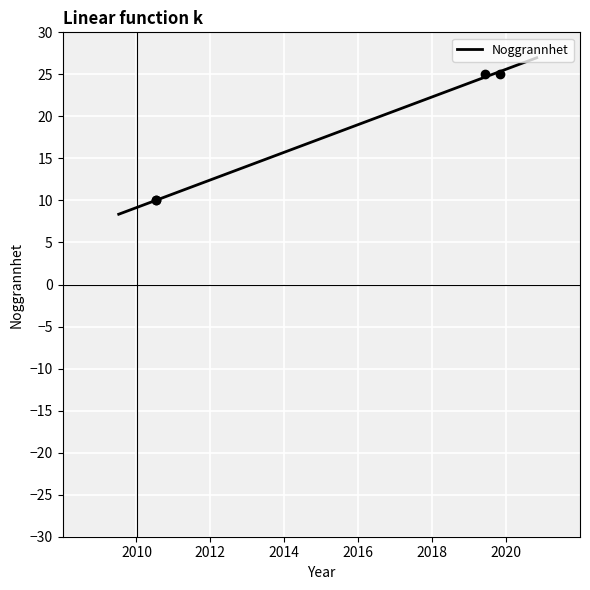

Between 2010-07-10 and 2019-06-01, which is larger?

2019-06-01